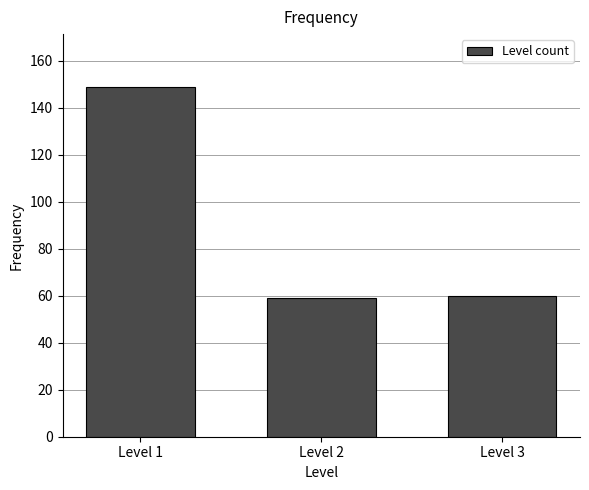

Reading left to right, extract all data points from this chart.

Level 1=149	Level 2=59	Level 3=60